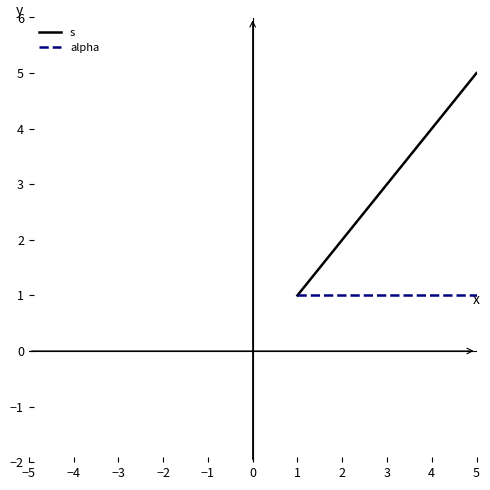

The value of alpha at 5 is 1. True or false?

True